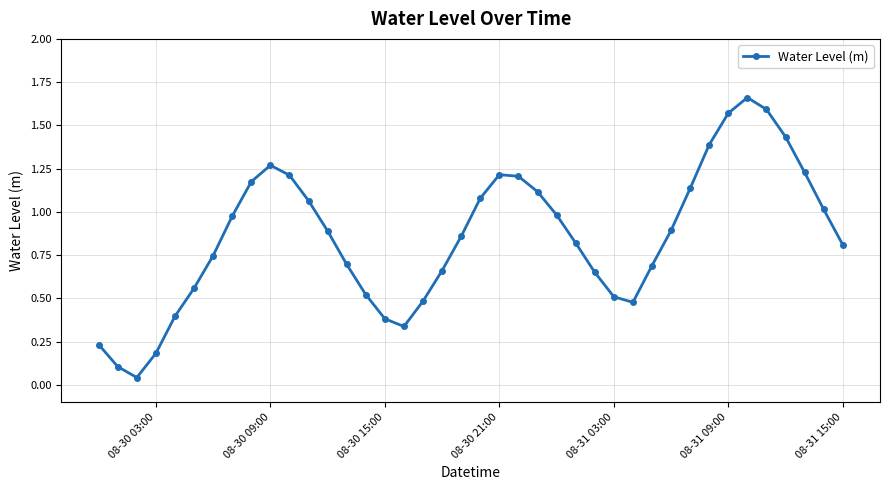

How many lines are shown in the chart?

1